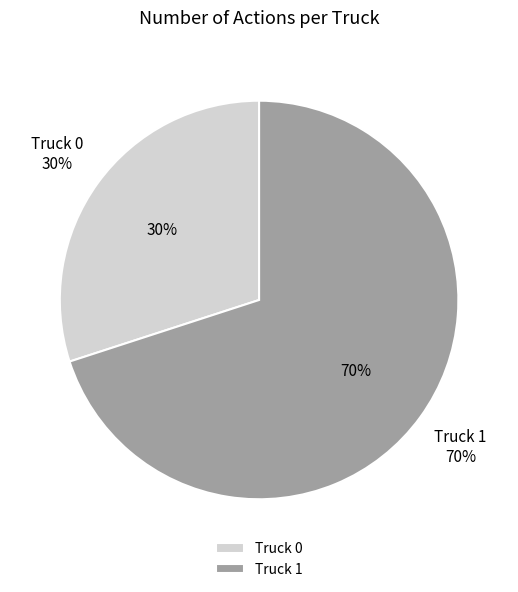

To the nearest percent, what is the difference between the largest and smallest slice percentages?

40%